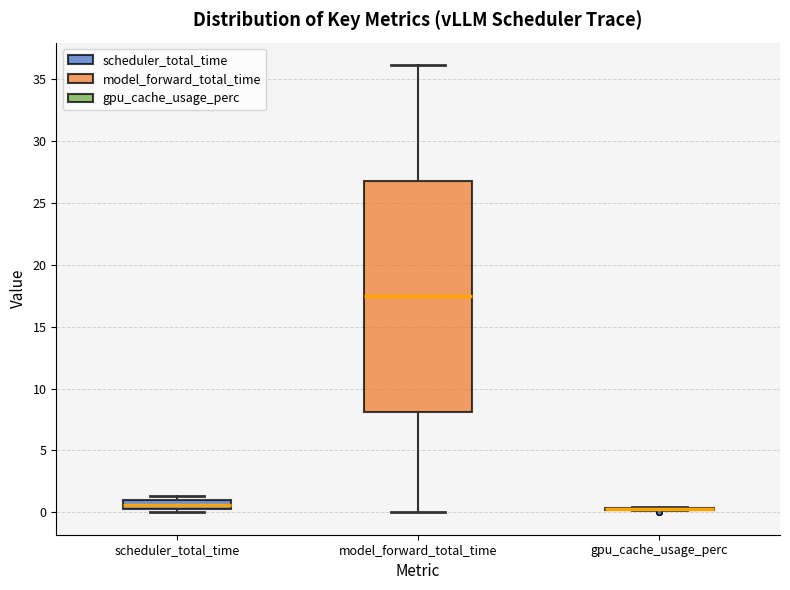

Comparing the boxes themselves (not the whiskers), which one is the tallest?

model_forward_total_time